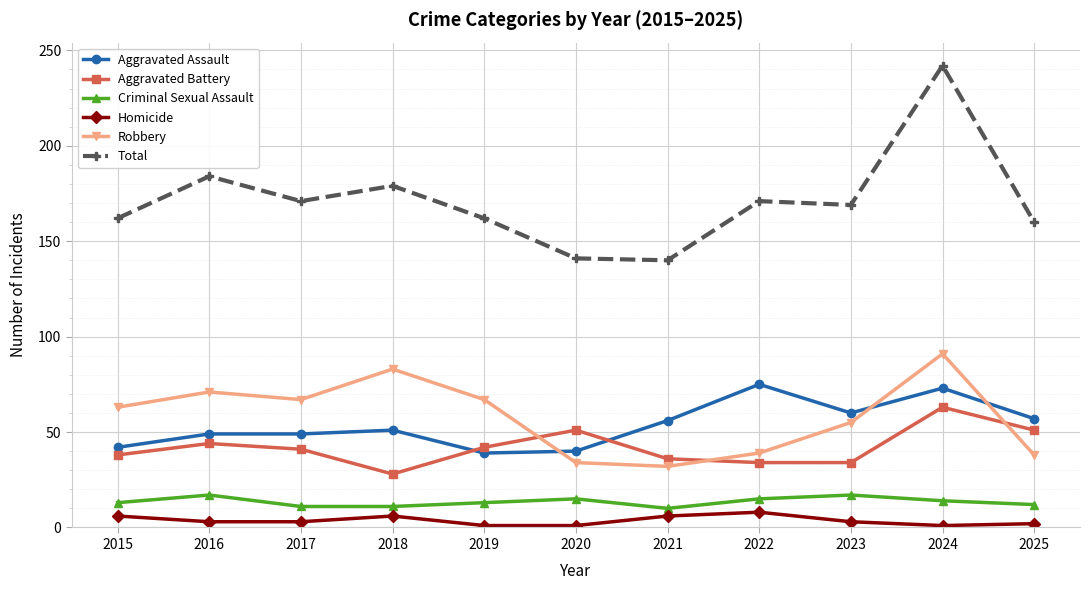

What are all the series names shown in the legend?

Aggravated Assault, Aggravated Battery, Criminal Sexual Assault, Homicide, Robbery, Total